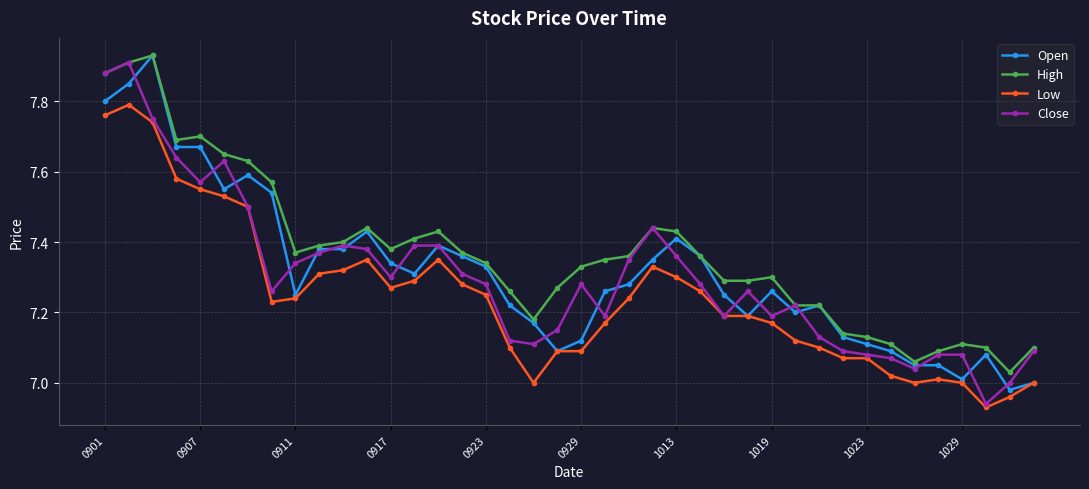

Which series has the widest spread of values?

Close